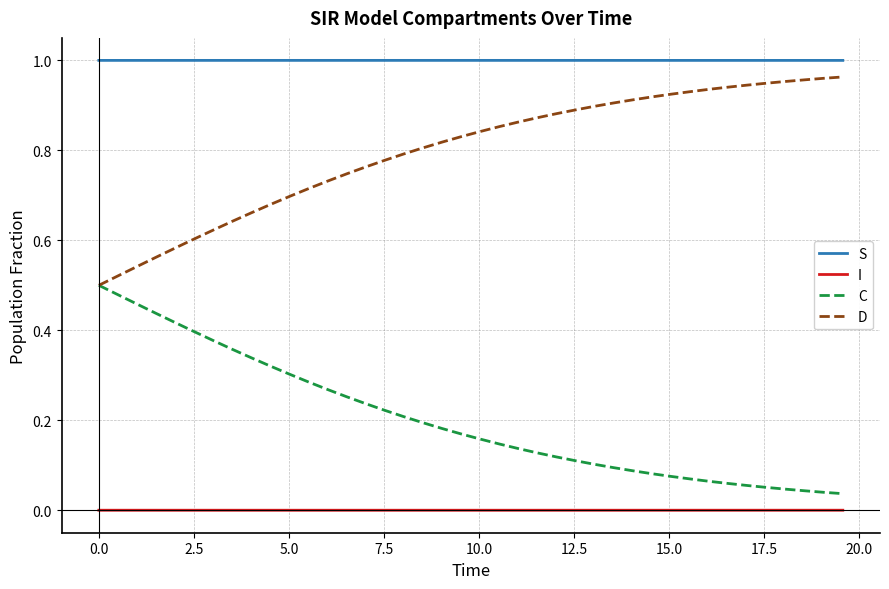

Rank the series by their average value, from lowest to highest.

I, C, D, S